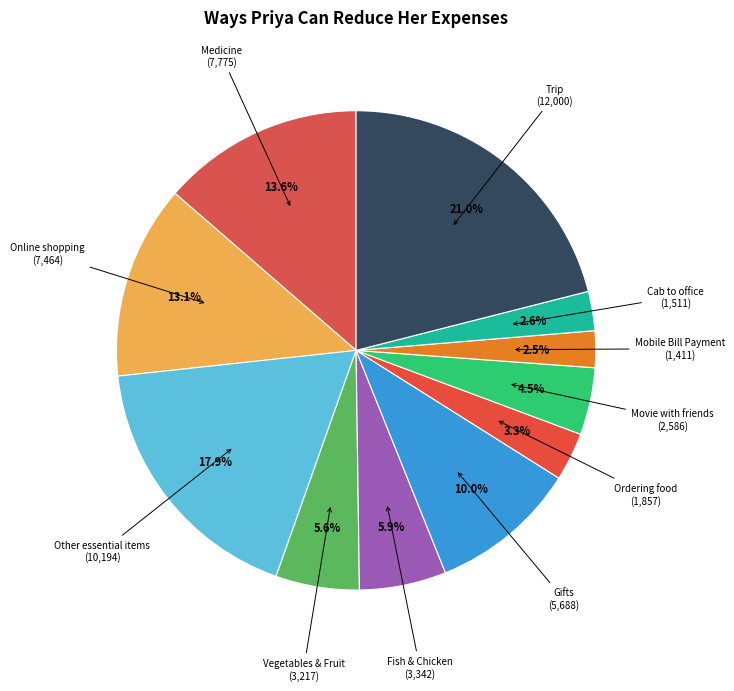

Which category has the biggest portion of the pie?

Trip